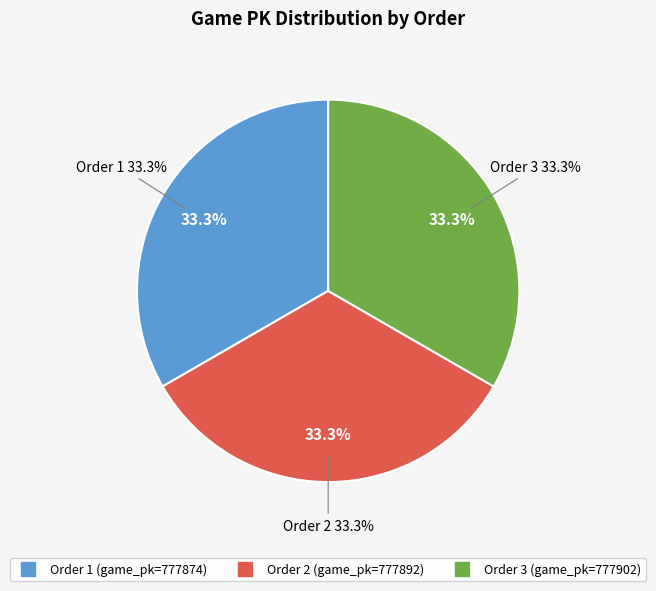

How many slices are in this pie chart?

3